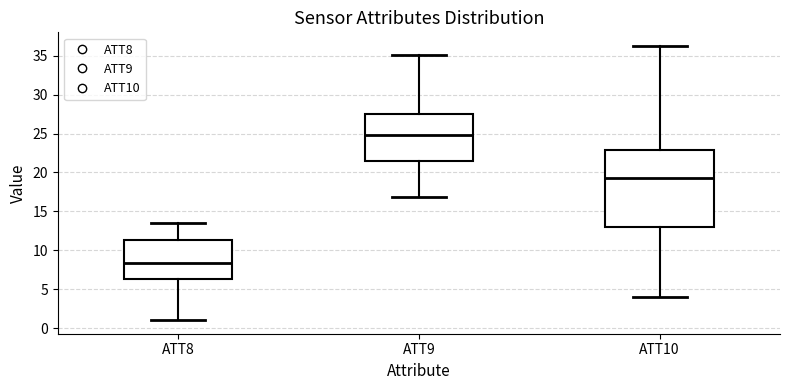

Which box's median line is the highest?

ATT9